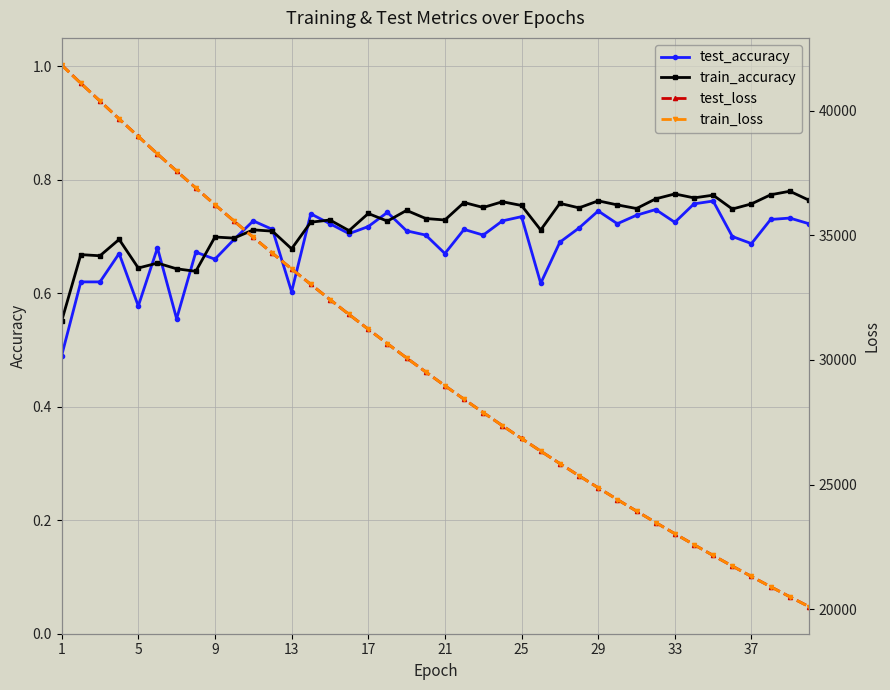

What is the value of the test_loss point at the 14th from the left?

39665.3